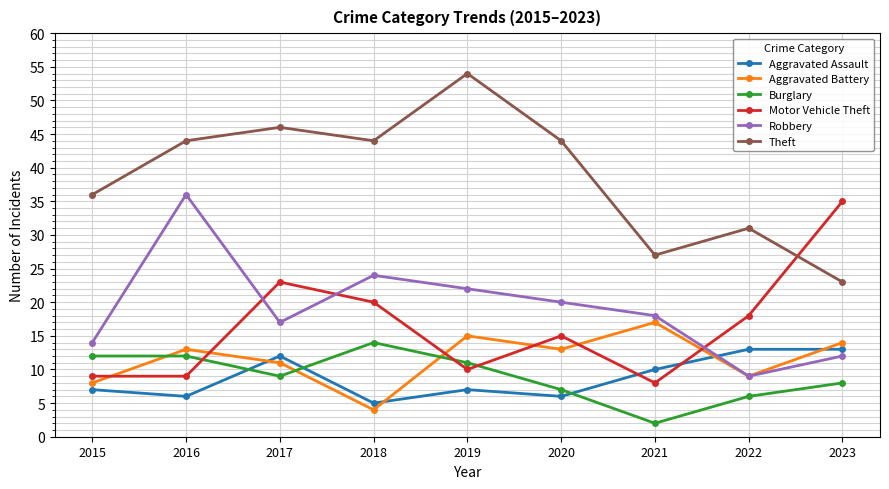

Which category has the lowest value in the Burglary series?

2021